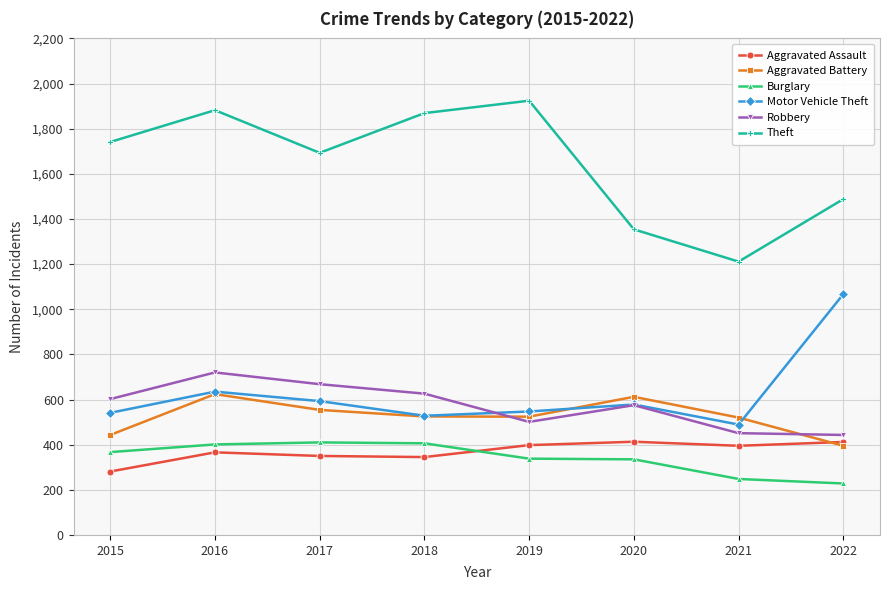

Is it true that Robbery equals 501 at 2019?

True